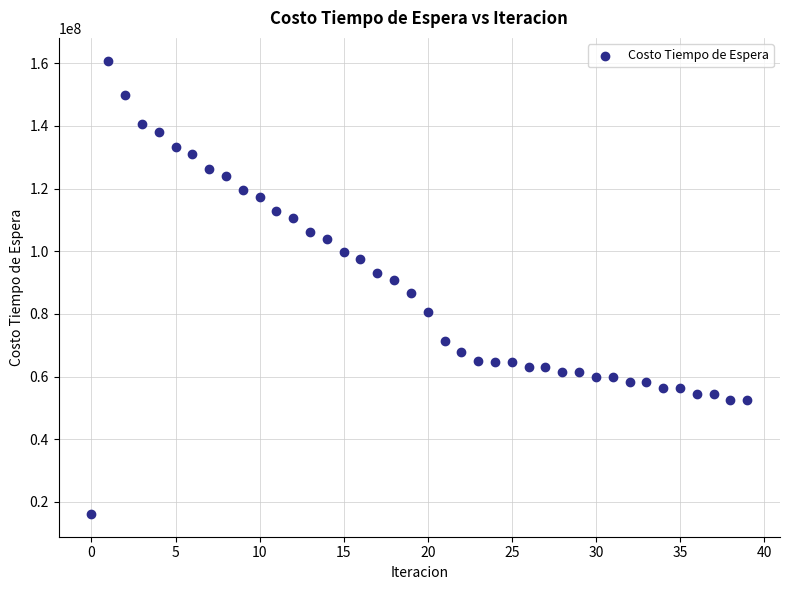

What is the range of Y values (max minus min)?

144800625.2